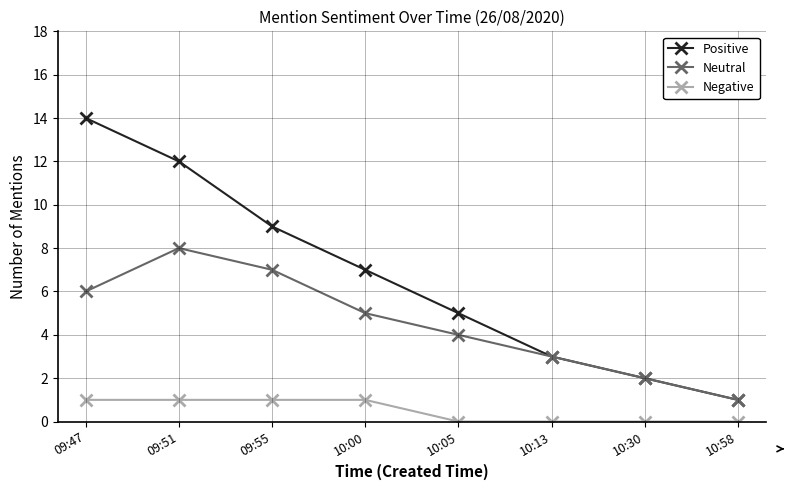

At which label does Neutral reach its peak?

09:51